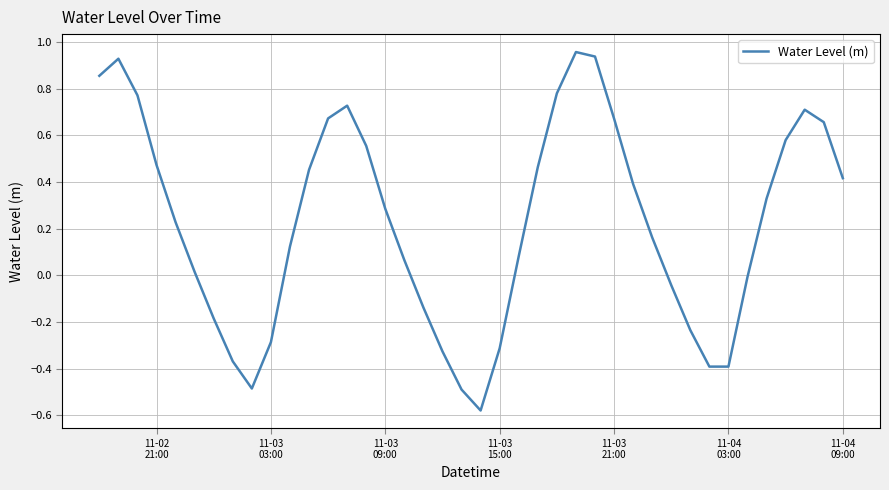

What is the difference between the maximum and minimum values?

1.5